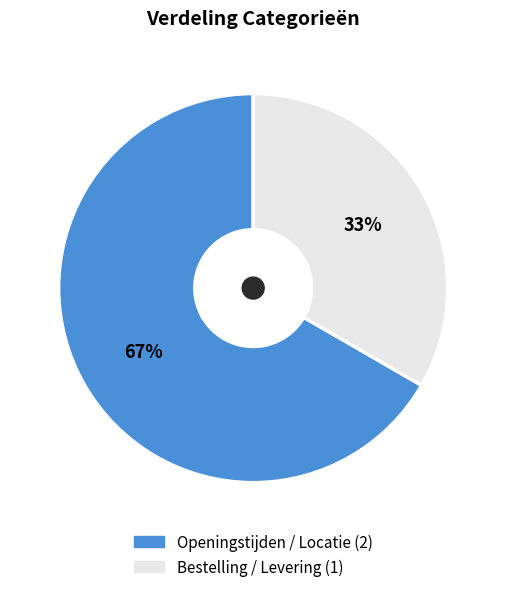

Do Openingstijden / Locatie and Bestelling / Levering together represent more than half of the pie?

Yes